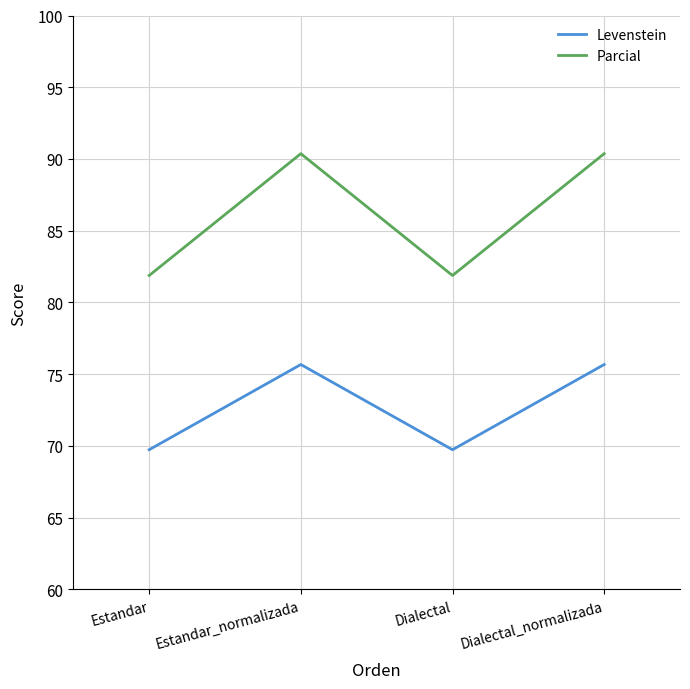

True or false: Parcial and Levenstein cross at least once.

False